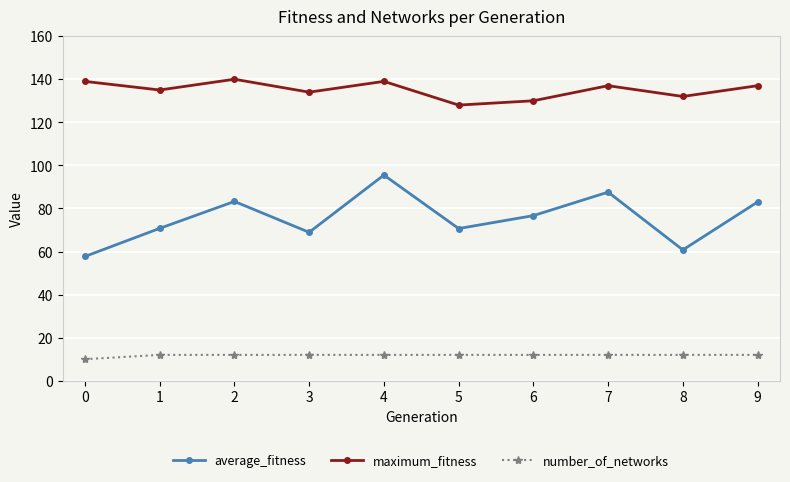

Is it true that average_fitness equals 83.2 at 2?

True